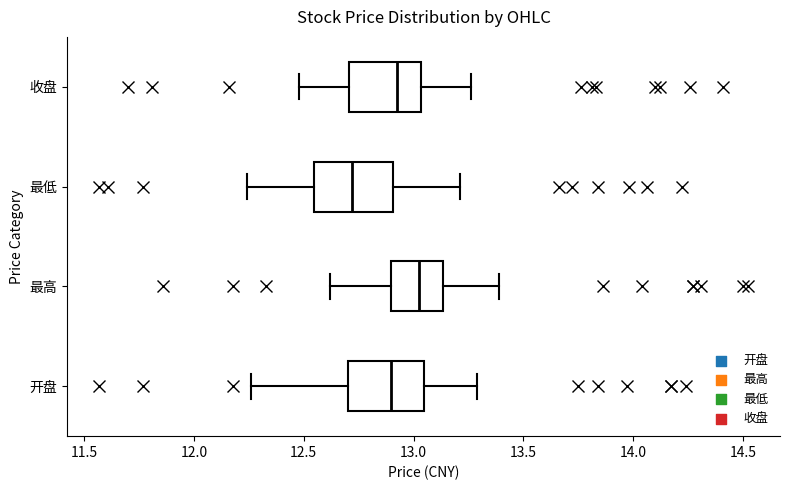

Where does the right whisker of the box for 最低 end on the x-axis? The values are not printed on the chart, so give them approximately, as read against the axis.

13.20